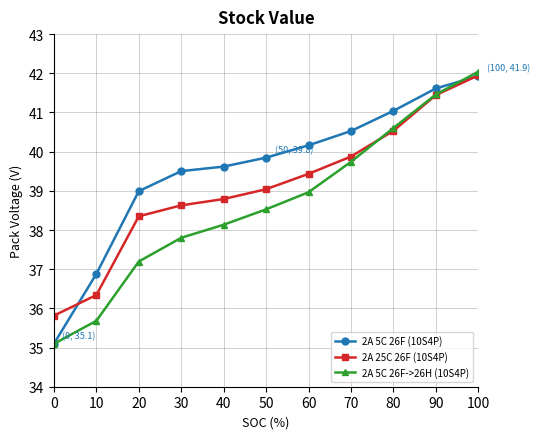

What is the total value across all series at 20?

114.5